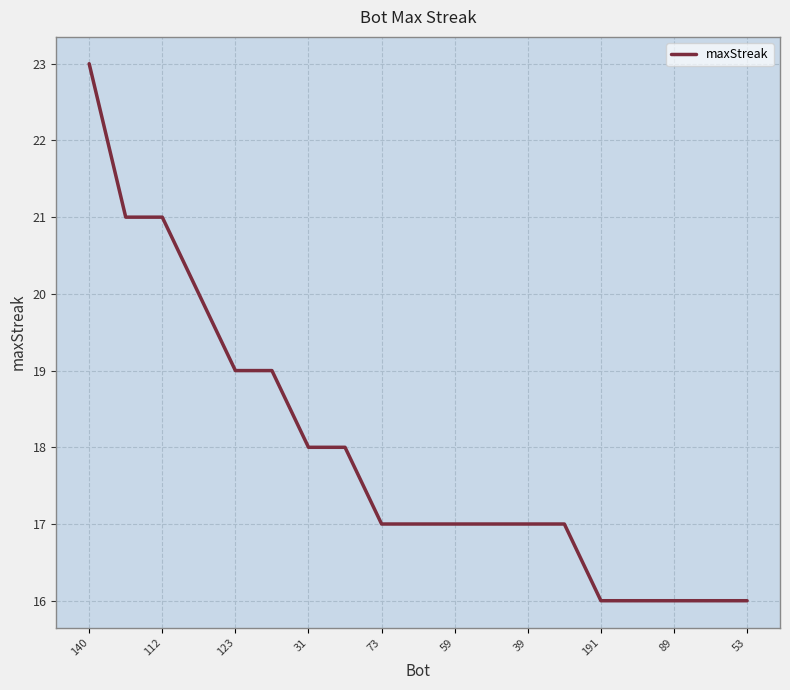

What is the difference between the maximum and minimum values?

7